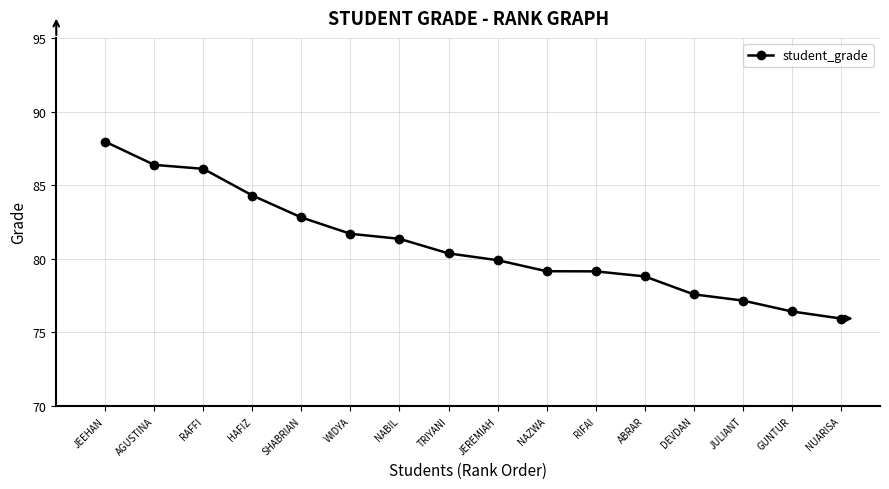

What is the ratio of the value at JEEHAN to the value at NUARISA?

1.2